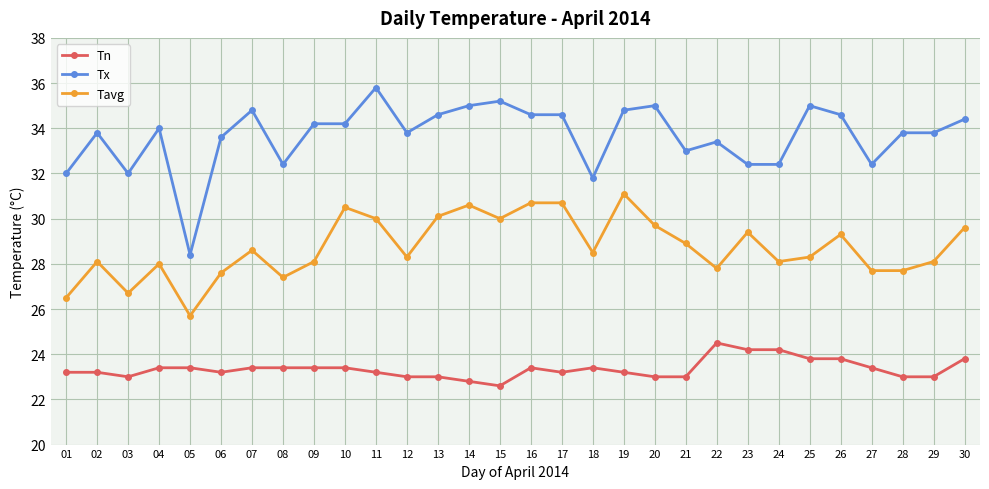

True or false: Tx has more than 2 interior local peaks.

True